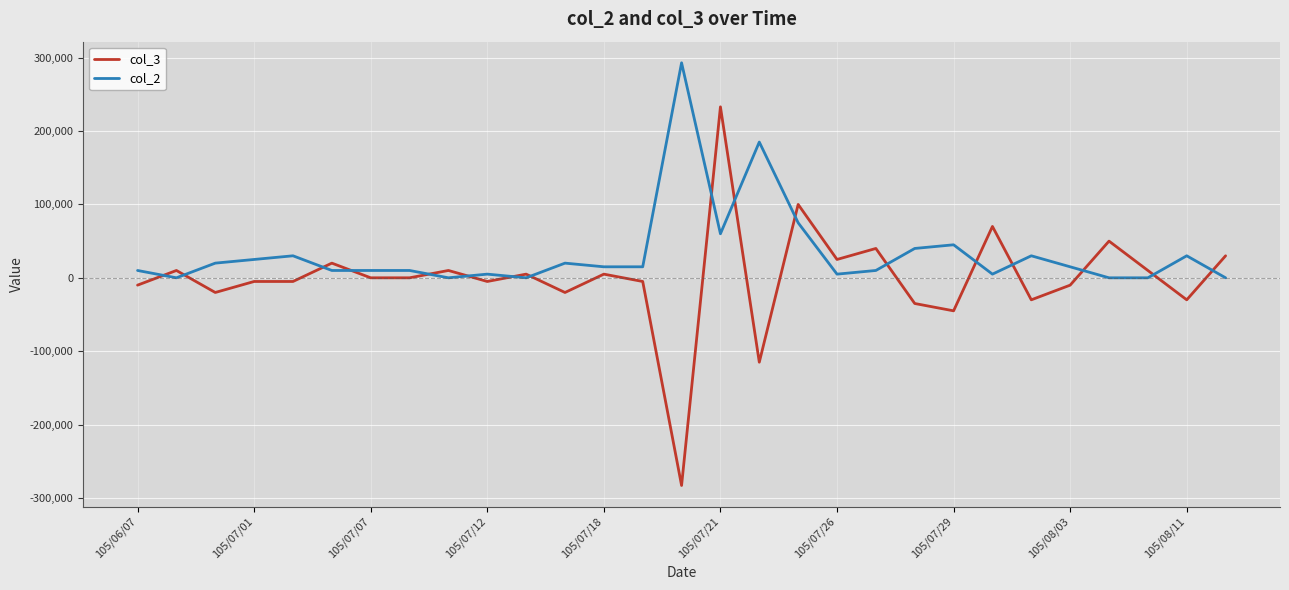

Is this an area chart (filled region under the line)?

No